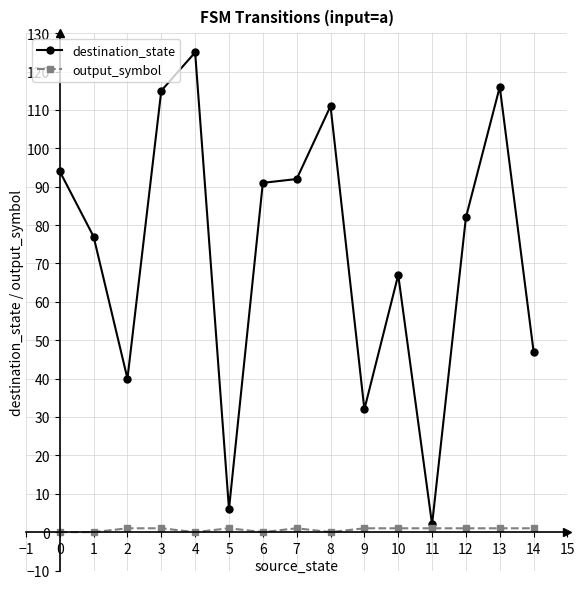

True or false: destination_state has more than 0 interior local peaks.

True